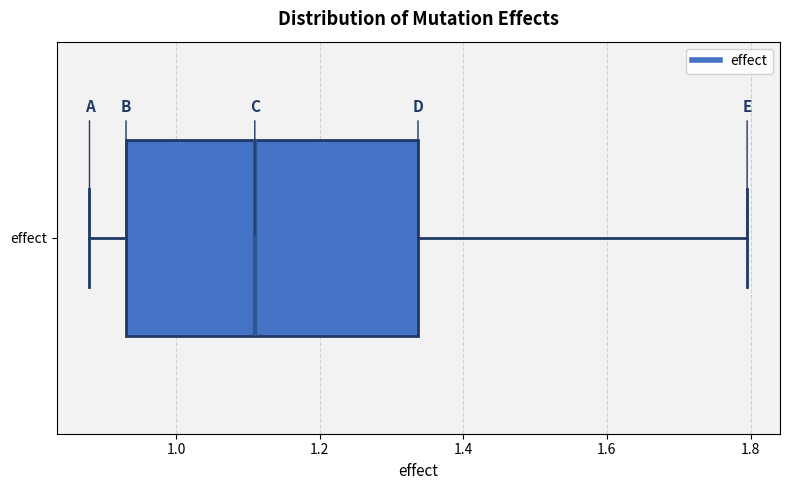

Where is the left edge of the box for effect on the x-axis? The values are not printed on the chart, so give them approximately, as read against the axis.

0.94